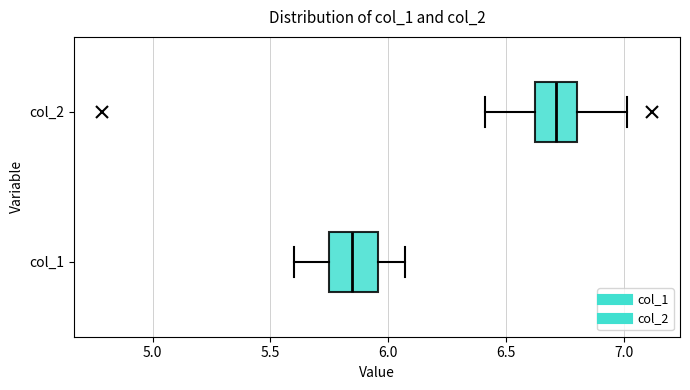

Reading bottom to top, read every box against the x-axis: the position of its median line, the range the box covers, and the ends of its whiskers. The values are not printed on the chart, so give them approximately, as read against the axis.

col_1: median 5.85, box 5.75 to 5.95, whiskers 5.60 to 6.05
col_2: median 6.70, box 6.60 to 6.80, whiskers 6.40 to 7.00